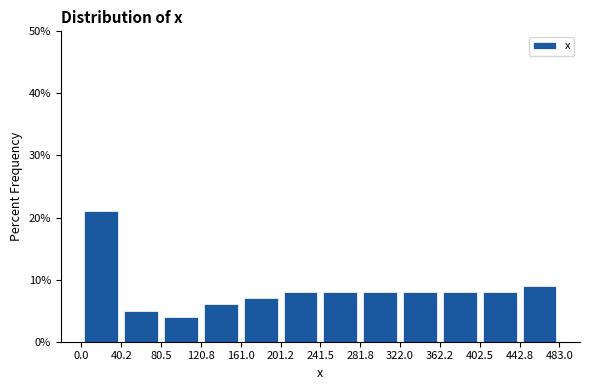

Reading left to right, list every bar in this chart as the range it spans on the x-axis followed by its height. The values are not printed on the chart, so give them approximately, as read against the axis.

0.0 to 40.2: 21
40.2 to 80.5: 5
80.5 to 120.8: 4
120.8 to 161.0: 6
161.0 to 201.2: 7
201.2 to 241.5: 8
241.5 to 281.8: 8
281.8 to 322.0: 8
322.0 to 362.2: 8
362.2 to 402.5: 8
402.5 to 442.8: 8
442.8 to 483.0: 9